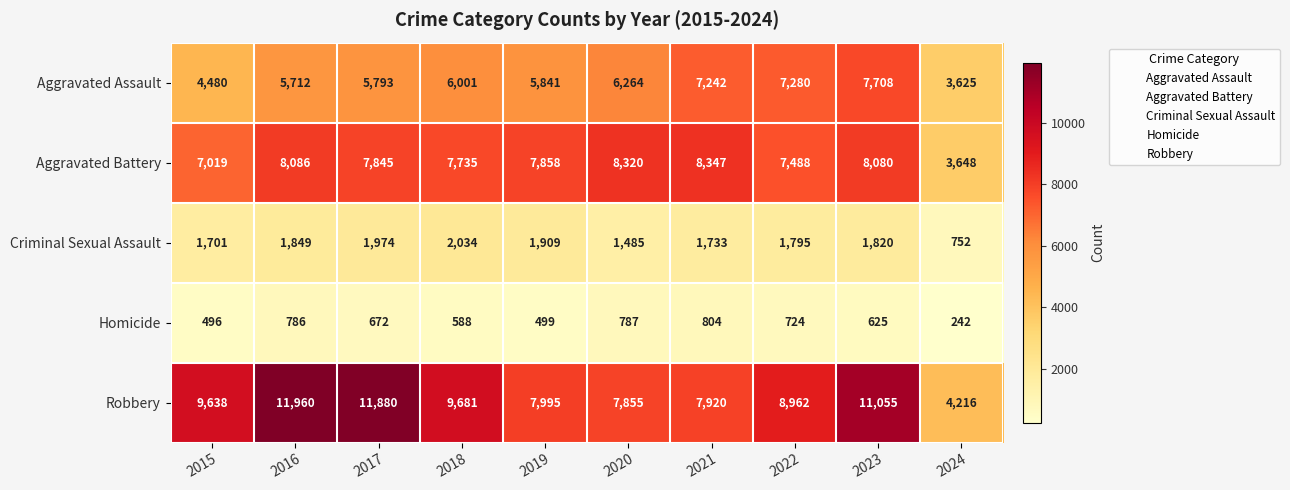

What is the difference between the Aggravated Battery values at 2018 and 2021?

612